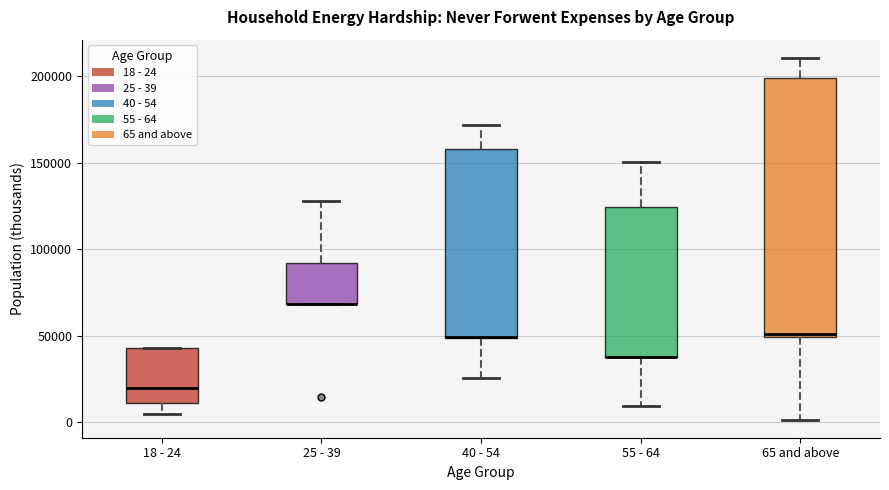

Reading left to right, transcribe this box plot: for each box, give where its median line is, the range the box spans, and where its two whiskers end, as read against the y-axis. The values are not printed on the chart, so give them approximately, as read against the axis.

18 - 24: median 20000, box 10000 to 45000, whiskers 5000 to 45000
25 - 39: median 70000 (drawn on the box's lower edge), box 70000 to 90000, whiskers 70000 to 130000
40 - 54: median 50000 (drawn on the box's lower edge), box 50000 to 160000, whiskers 25000 to 170000
55 - 64: median 40000 (drawn on the box's lower edge), box 40000 to 125000, whiskers 10000 to 150000
65 and above: median 50000 (just above the box's lower edge), box 50000 to 200000, whiskers 0 to 210000